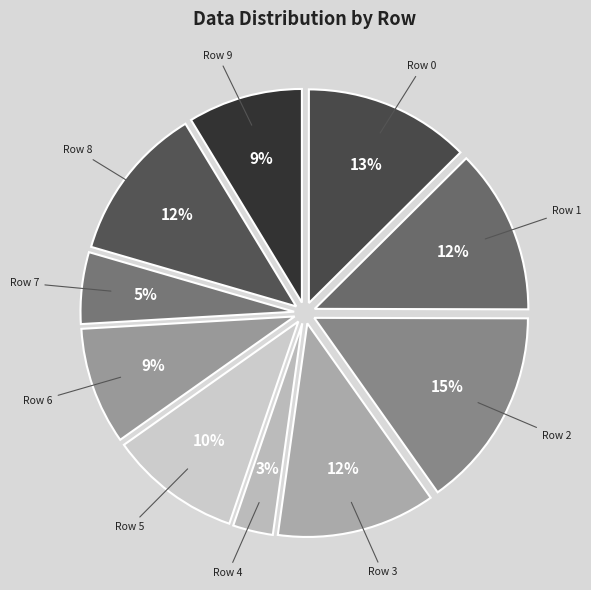

How many segments does this pie chart have?

10